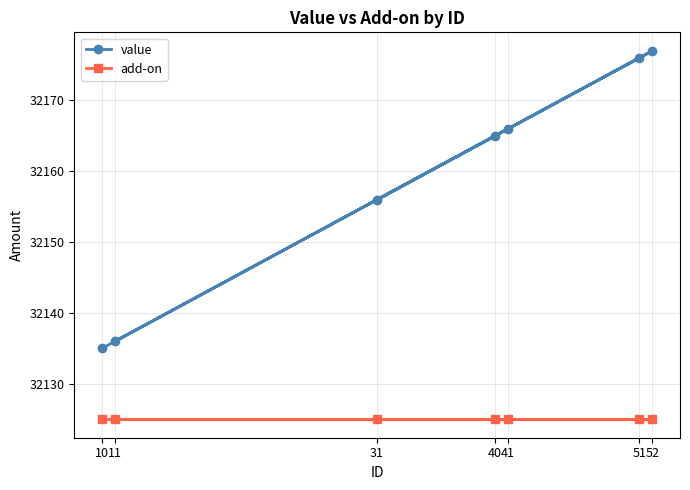

What is the label of the 1st point from the left?

10